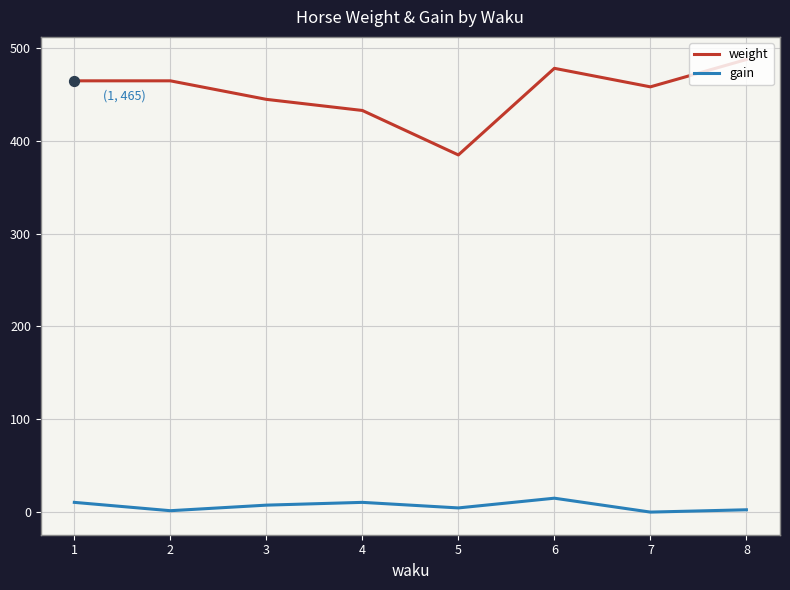

At how many categories does at least one series exceed 423?

7